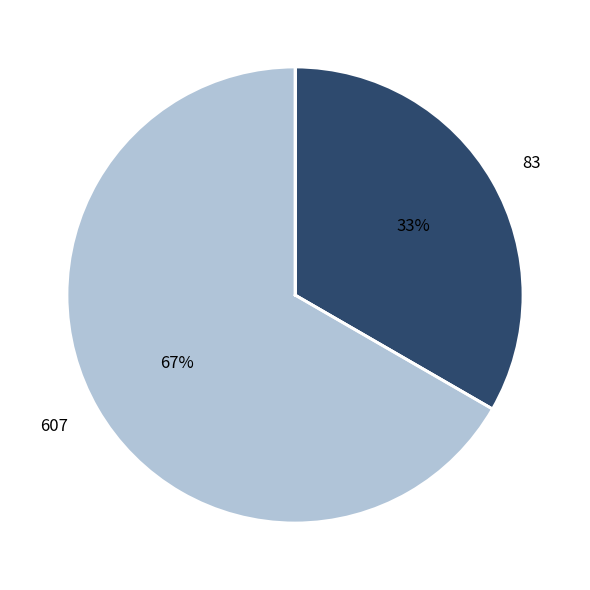

Count the number of slices in the pie.

2